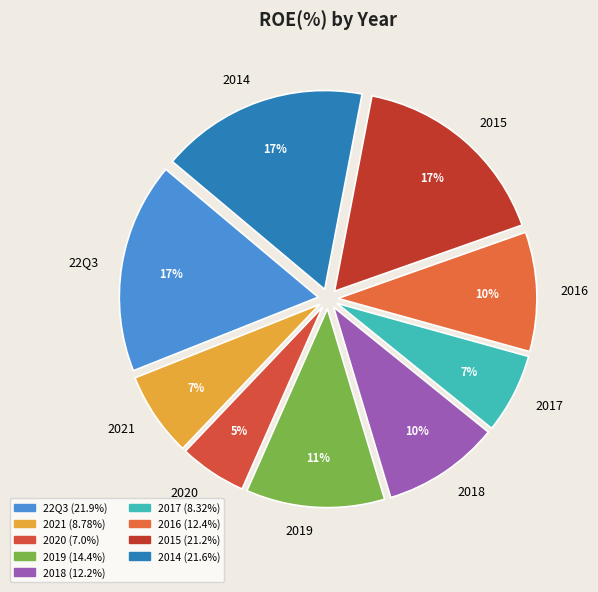

To the nearest percent, what is the combined percentage of 2017 and 2019?

18%